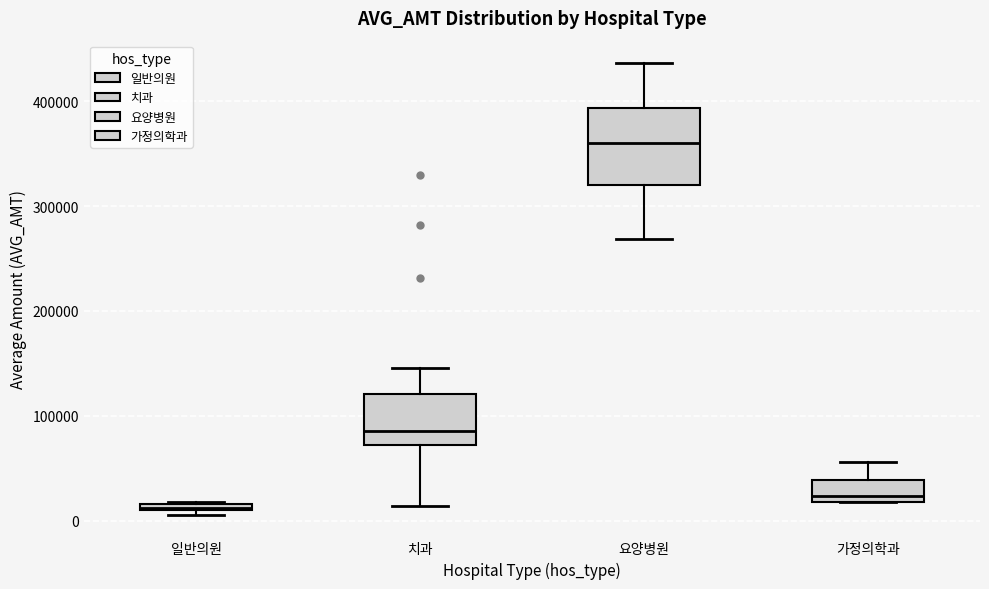

Which box's median line is the highest?

요양병원